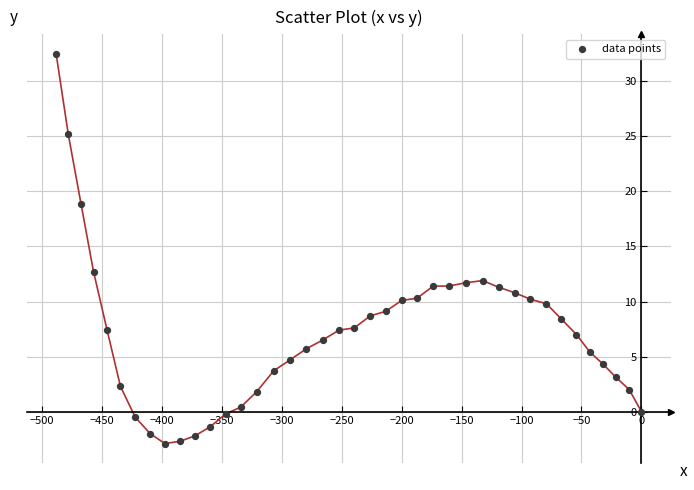

What Y value in the scatter plot is closest to 14?

12.7